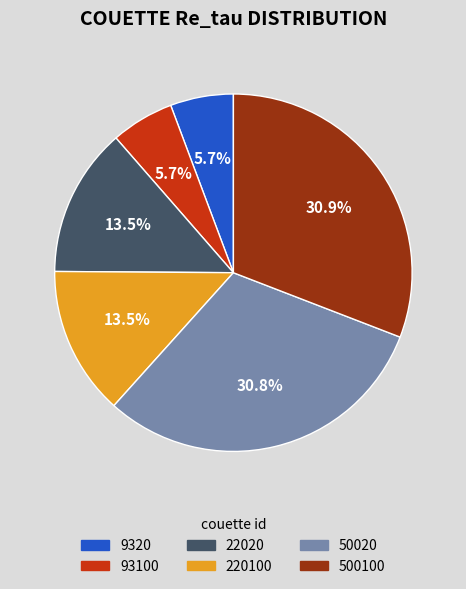

The 93100 slice represents 17% of the pie. True or false?

False